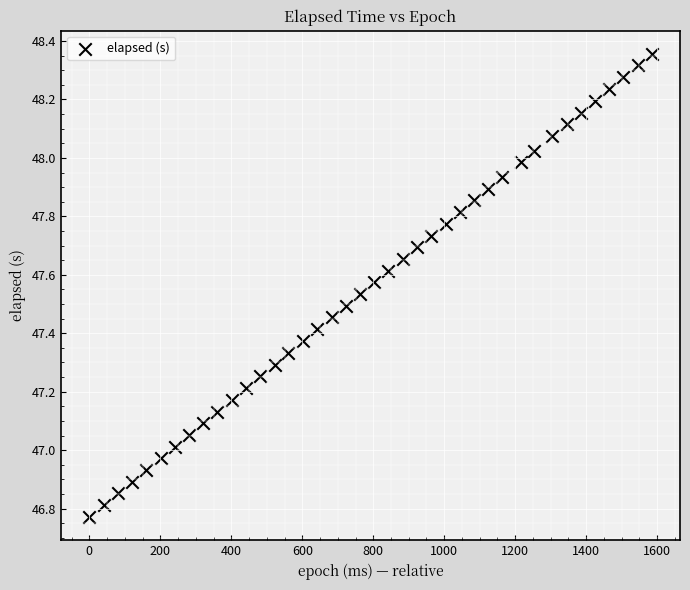

What is the range of X values (max minus min)?

1585.0